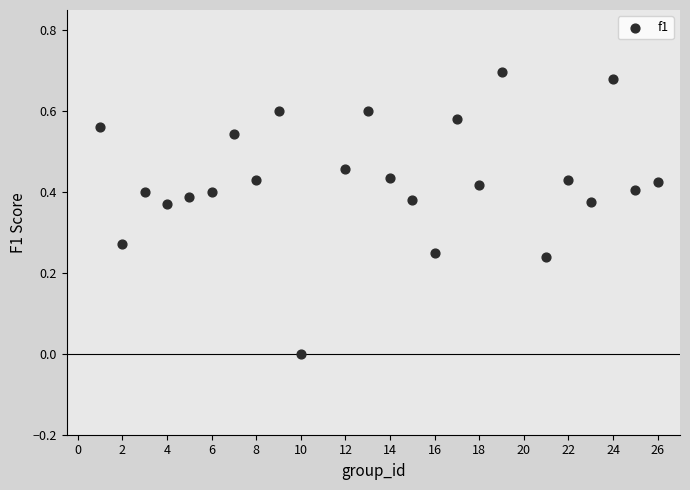

What is the range of X values (max minus min)?

25.0